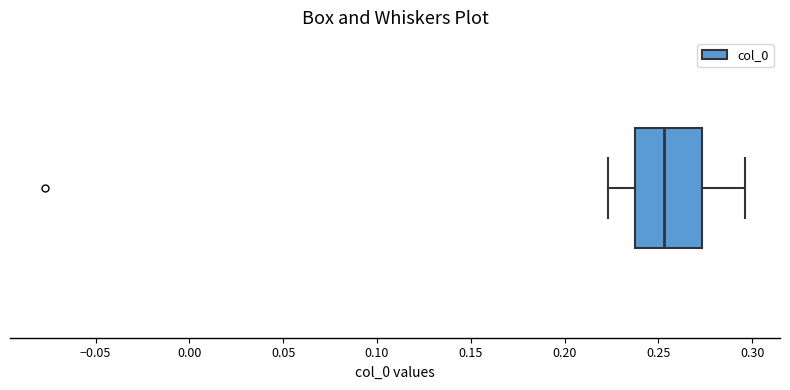

Transcribe this box plot: give where the median line is, the range the box spans, and where the two whiskers end, as read against the x-axis. The values are not printed on the chart, so give them approximately, as read against the axis.

median 0.255, box 0.240 to 0.275, whiskers 0.225 to 0.295